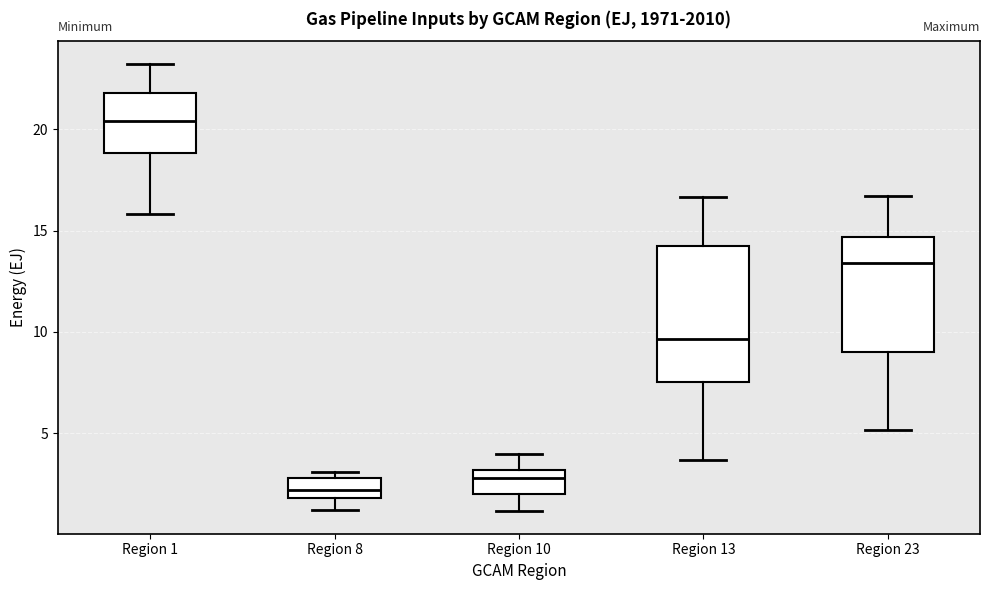

Reading left to right, transcribe this box plot: for each box, give where its median line is, the range the box spans, and where its two whiskers end, as read against the y-axis. The values are not printed on the chart, so give them approximately, as read against the axis.

Region 1: median 20.5, box 19.0 to 22.0, whiskers 16.0 to 23.5
Region 8: median 2.0 (inside the box), box 2.0 to 3.0, whiskers 1.0 to 3.0 (just above the box's upper edge)
Region 10: median 3.0 (just below the box's upper edge), box 2.0 to 3.0, whiskers 1.0 to 4.0
Region 13: median 9.5, box 7.5 to 14.5, whiskers 3.5 to 16.5
Region 23: median 13.5, box 9.0 to 14.5, whiskers 5.0 to 16.5